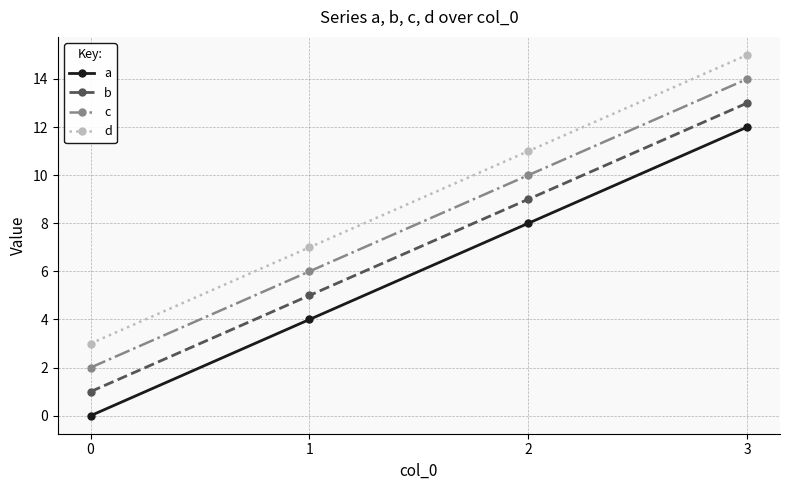

How many lines are shown in the chart?

4